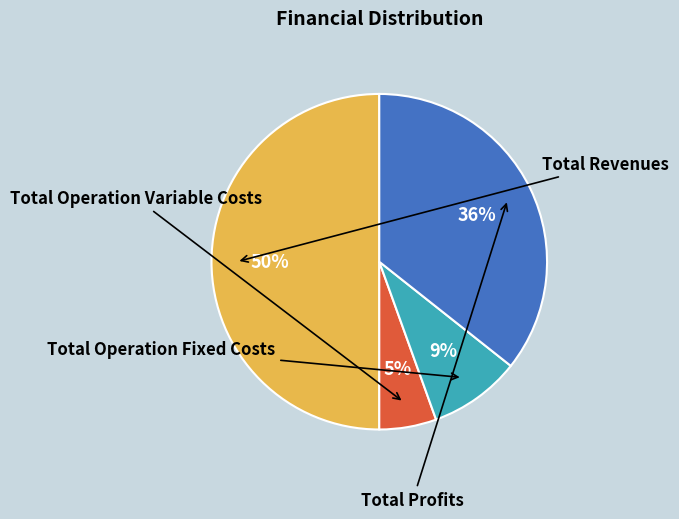

To the nearest percent, what is the average slice percentage?

25%